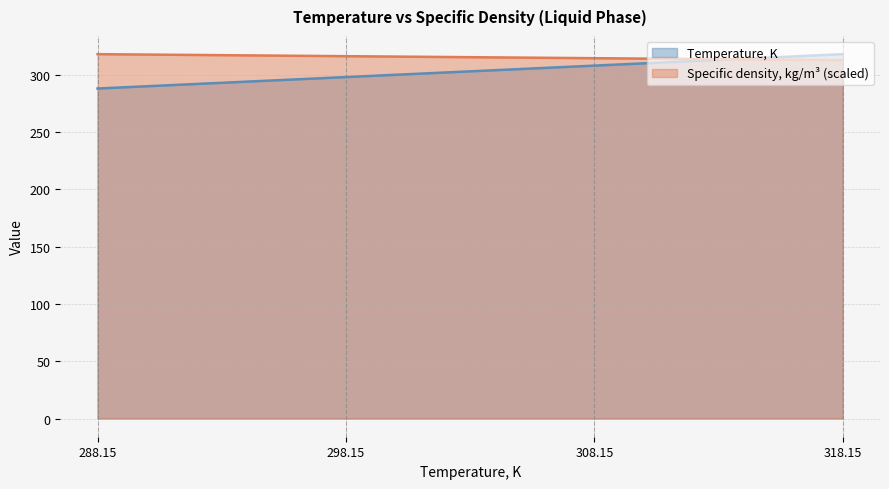

Which series ends up on top after the final intersection of Specific density, kg/m³ (scaled) and Temperature, K?

Temperature, K